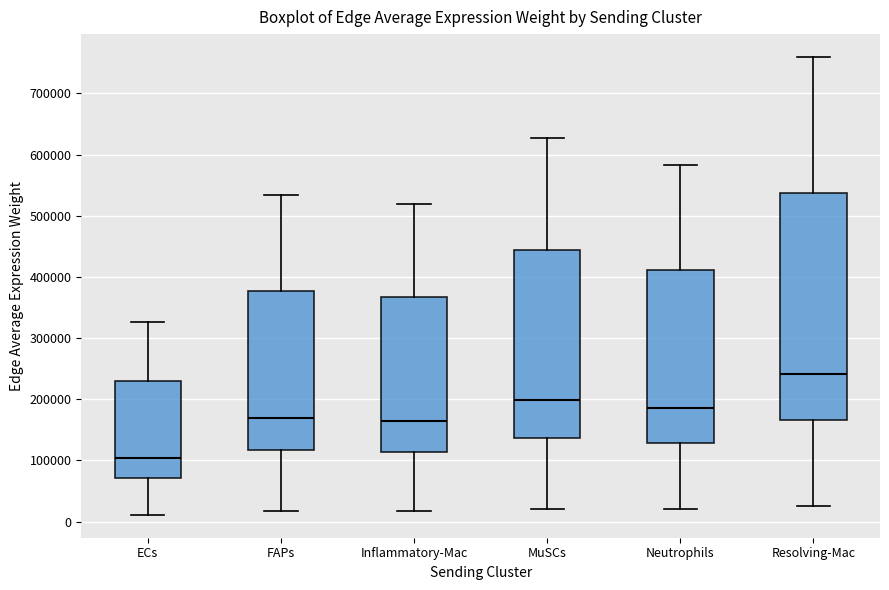

Reading left to right, read every box against the y-axis: the position of its median line, the range the box covers, and the ends of its whiskers. The values are not printed on the chart, so give them approximately, as read against the axis.

ECs: median 100000, box 70000 to 230000, whiskers 10000 to 330000
FAPs: median 170000, box 120000 to 380000, whiskers 20000 to 530000
Inflammatory-Mac: median 160000, box 110000 to 370000, whiskers 20000 to 520000
MuSCs: median 200000, box 140000 to 440000, whiskers 20000 to 630000
Neutrophils: median 190000, box 130000 to 410000, whiskers 20000 to 580000
Resolving-Mac: median 240000, box 170000 to 540000, whiskers 30000 to 760000